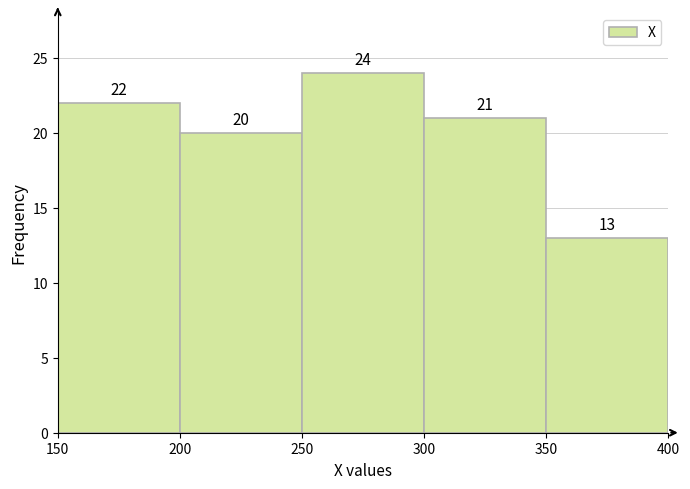

Reading left to right, list every bar in this chart as the range it spans on the x-axis followed by its height.

150 to 200: 22
200 to 250: 20
250 to 300: 24
300 to 350: 21
350 to 400: 13